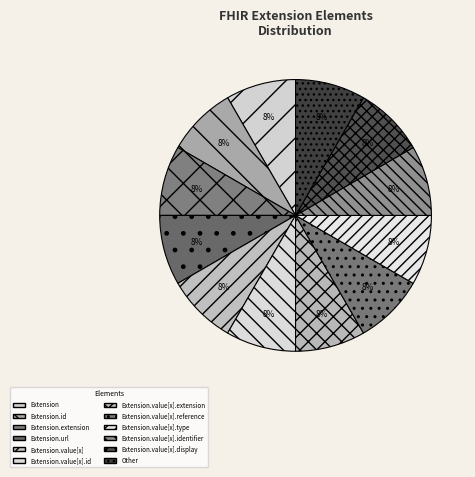

Does Extension.value[x].reference represent more than half of the total?

No